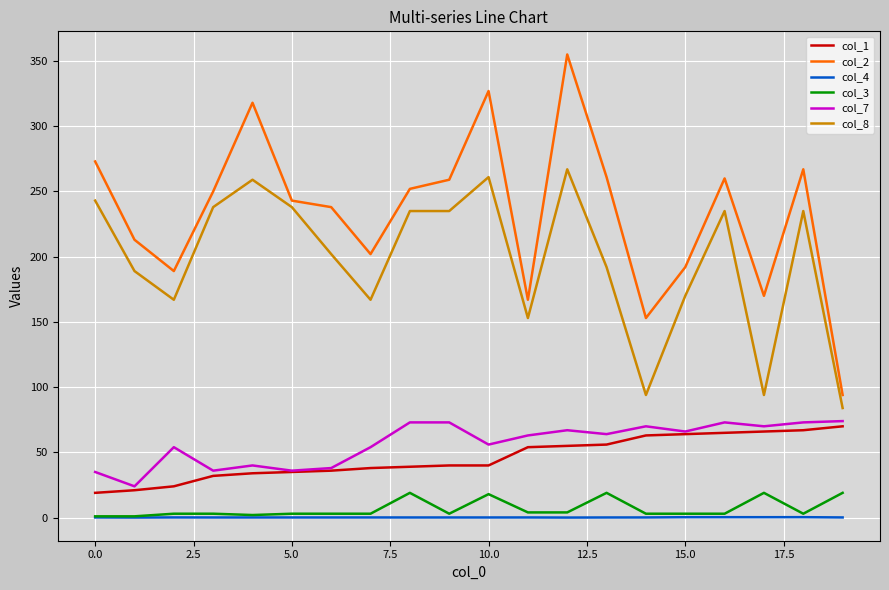

What are all the series names shown in the legend?

col_1, col_2, col_4, col_3, col_7, col_8